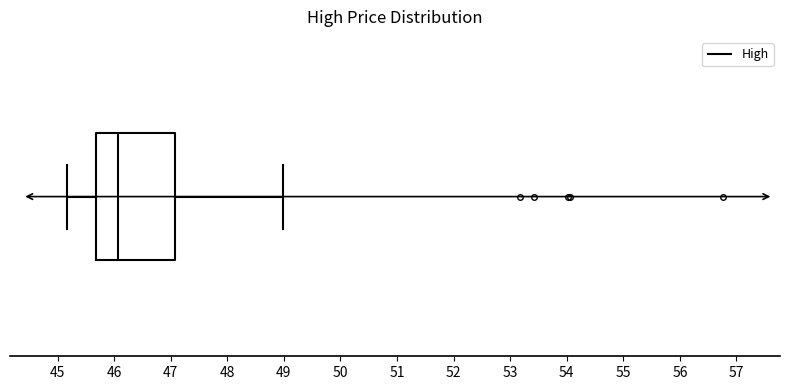

Transcribe this box plot: give where the median line is, the range the box spans, and where the two whiskers end, as read against the x-axis. The values are not printed on the chart, so give them approximately, as read against the axis.

median 46.1, box 45.7 to 47.1, whiskers 45.2 to 49.0